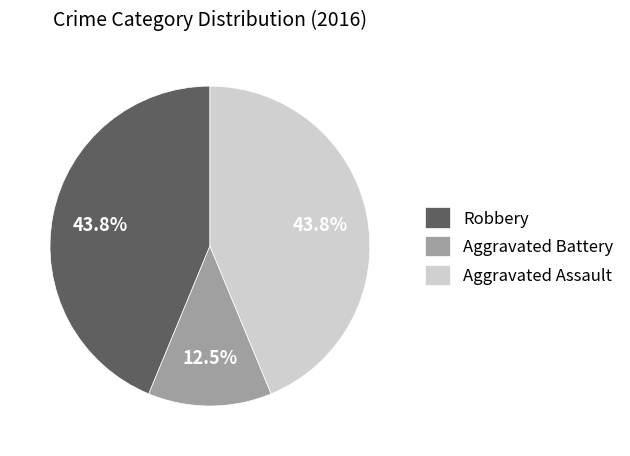

True or false: Robbery accounts for 44% of the total.

True